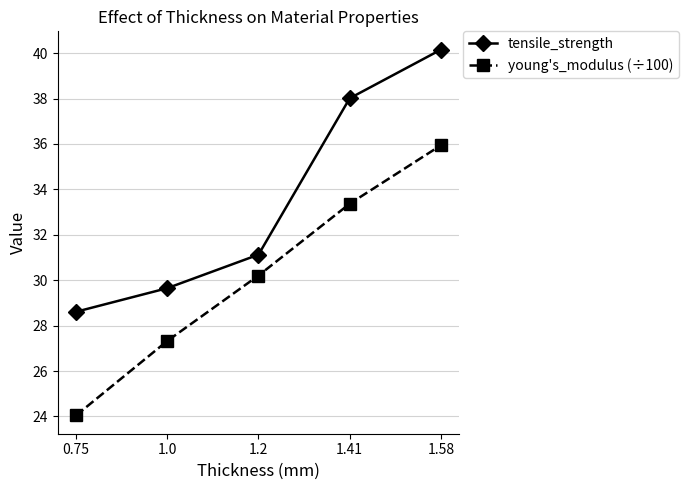

What is the difference between the highest and lowest values at 1.0?

2.3